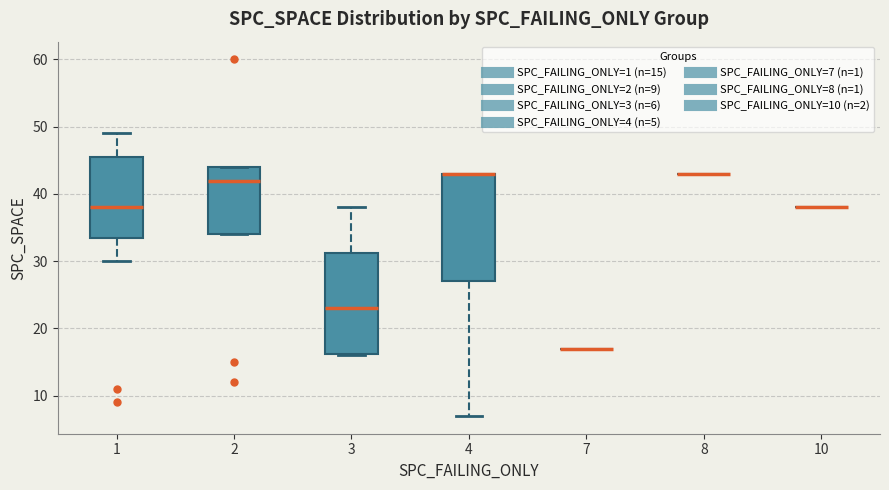

Reading left to right, transcribe this box plot: for each box, give where its median line is, the range the box spans, and where its two whiskers end, as read against the y-axis. The values are not printed on the chart, so give them approximately, as read against the axis.

1: median 38, box 34 to 46, whiskers 30 to 49
2: median 42, box 34 to 44, whiskers 34 to 44
3: median 23, box 16 to 31, whiskers 16 to 38
4: median 43 (drawn on the box's upper edge), box 27 to 43, whiskers 7 to 43
7: box collapsed to a line at 17, whiskers 17 to 17
8: box collapsed to a line at 43, whiskers 43 to 43
10: box collapsed to a line at 38, whiskers 38 to 38